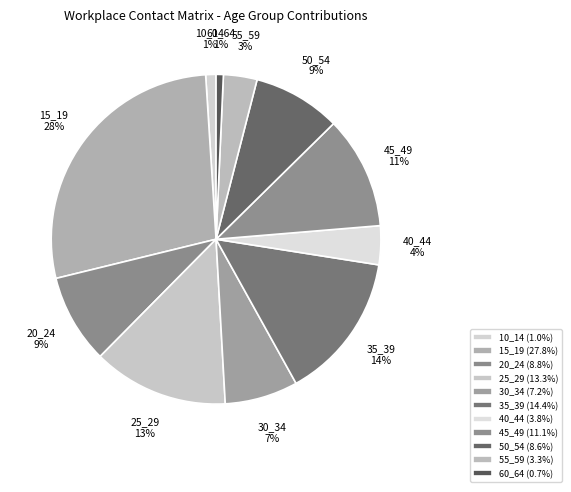

Is the sum of 30_34 and 60_64 greater than half?

No